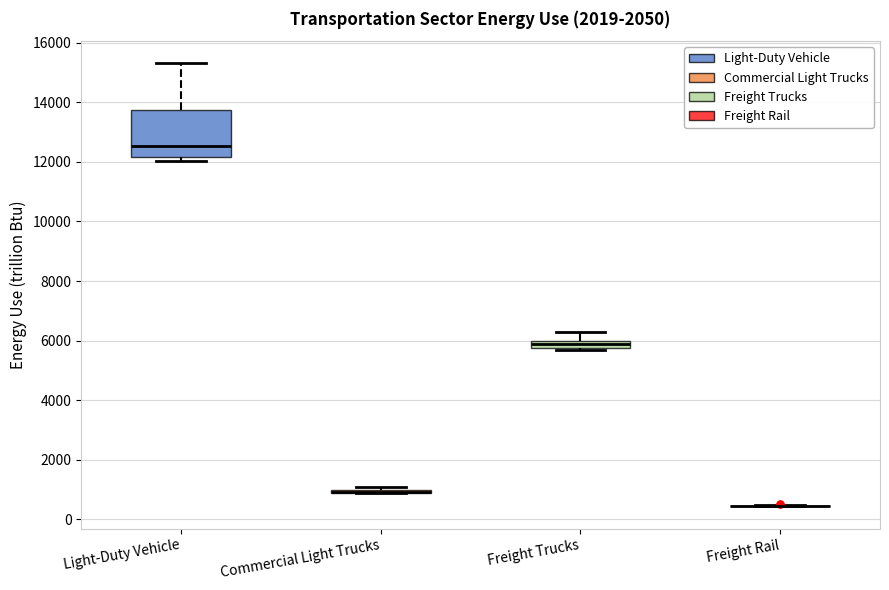

Comparing the boxes themselves (not the whiskers), which one is the tallest?

Light-Duty Vehicle